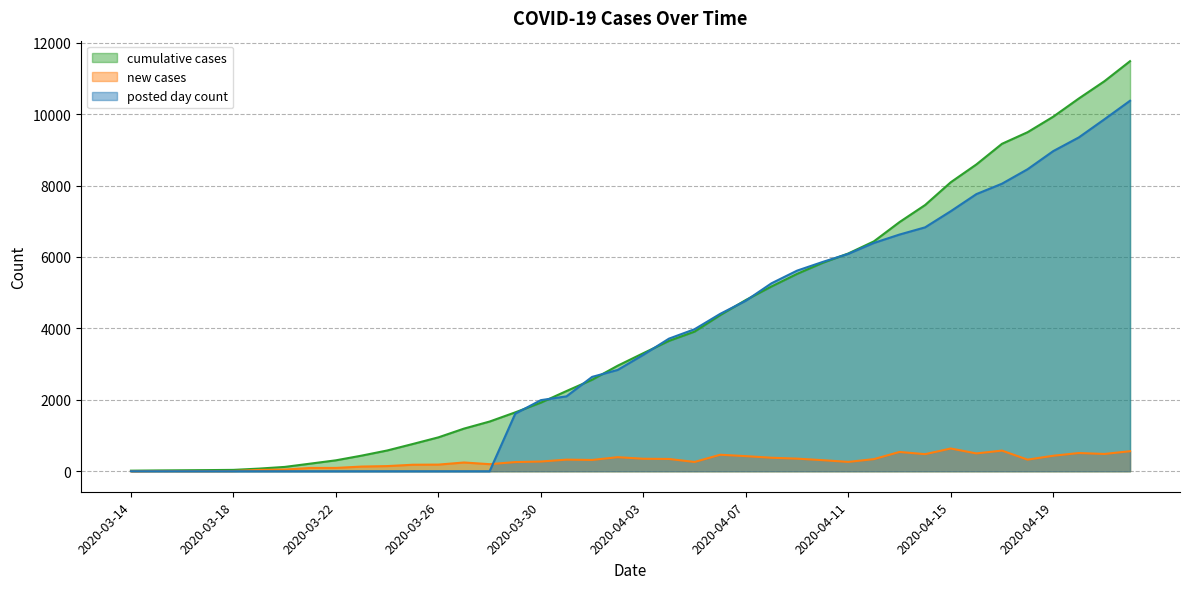

Rank the categories by new cases value from lowest to highest.

2020-03-14, 2020-03-16, 2020-03-17, 2020-03-15, 2020-03-18, 2020-03-19, 2020-03-20, 2020-03-21, 2020-03-22, 2020-03-23, 2020-03-24, 2020-03-25, 2020-03-26, 2020-03-28, 2020-03-27, 2020-03-29, 2020-04-05, 2020-04-11, 2020-03-30, 2020-04-10, 2020-04-01, 2020-03-31, 2020-04-18, 2020-04-12, 2020-04-04, 2020-04-03, 2020-04-09, 2020-04-08, 2020-04-02, 2020-04-07, 2020-04-19, 2020-04-06, 2020-04-14, 2020-04-21, 2020-04-16, 2020-04-20, 2020-04-13, 2020-04-22, 2020-04-17, 2020-04-15